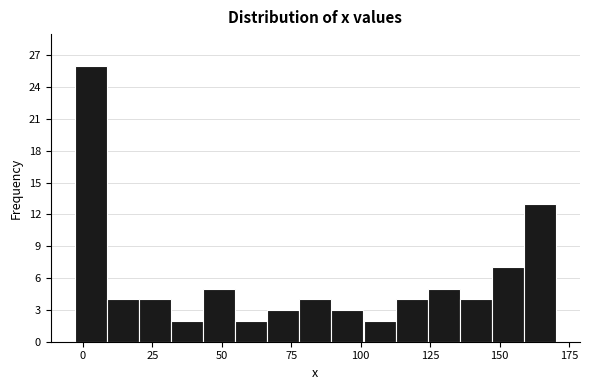

Around what value on the x-axis is the tallest bar? Give the approximate position of its centre, as read against the axis.

5